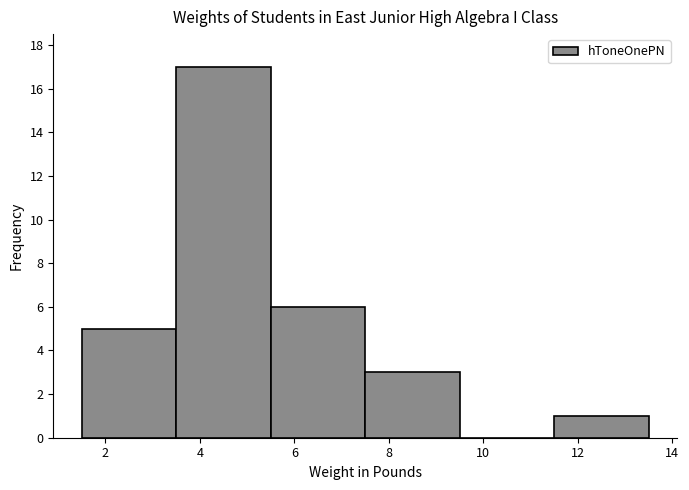

Reading left to right, list every bar in this chart as the range it spans on the x-axis followed by its height. The values are not printed on the chart, so give them approximately, as read against the axis.

1.5 to 3.5: 5
3.5 to 5.5: 17
5.5 to 7.5: 6
7.5 to 9.5: 3
9.5 to 11.5: 0
11.5 to 13.5: 1